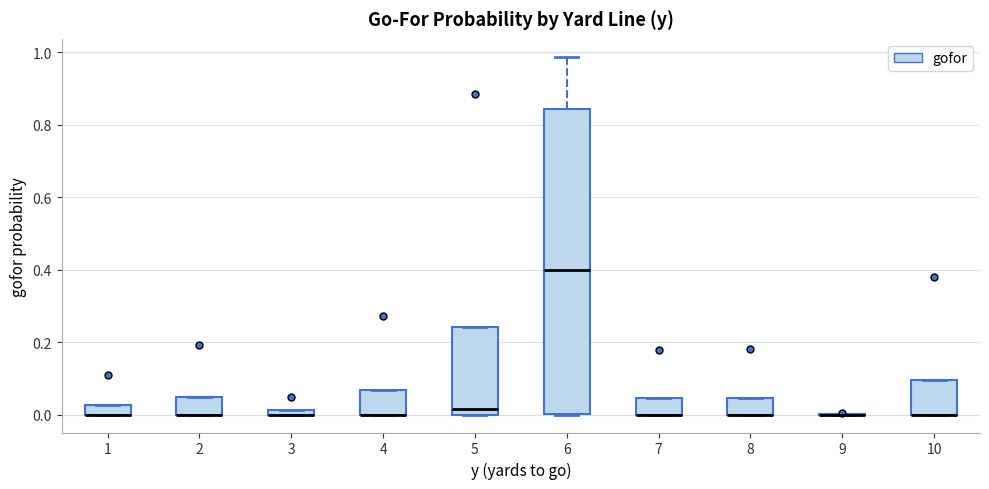

Comparing the boxes themselves (not the whiskers), which one is the tallest?

6